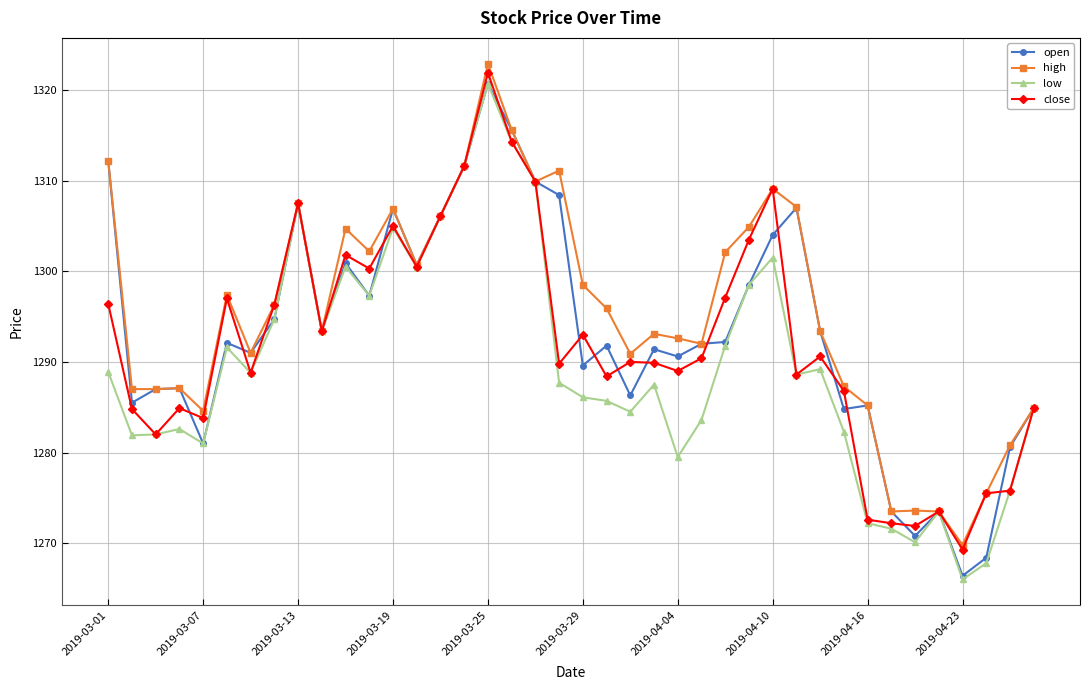

What is the smallest value displayed?

1266.0